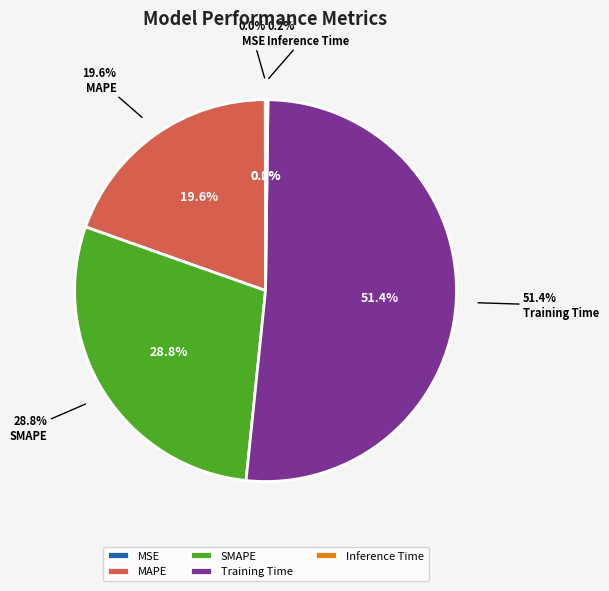

To the nearest percent, what is the difference between the Training Time and MAPE slice percentages?

32%